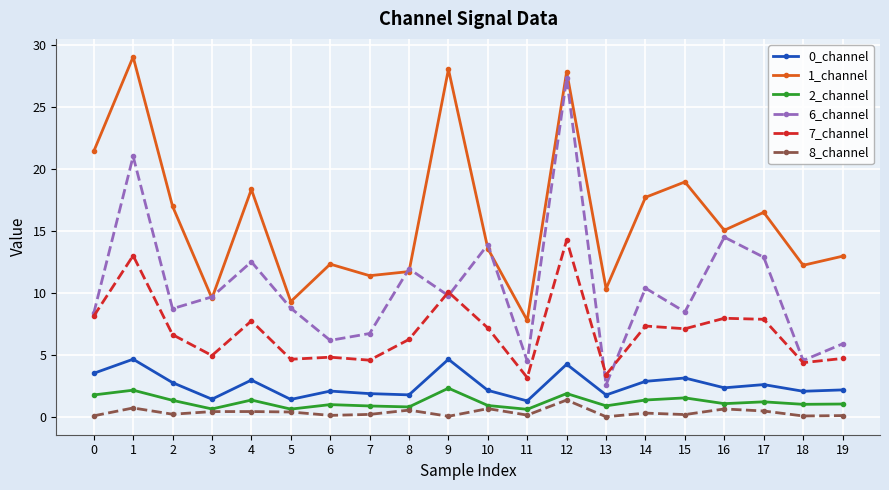

What is the greatest value displayed?

29.1